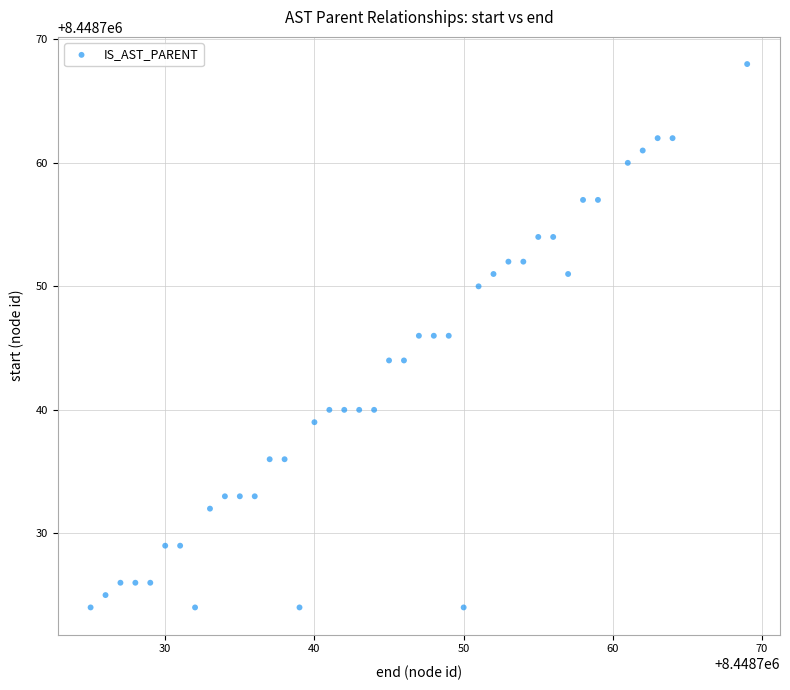

What is the range of X values (max minus min)?

44